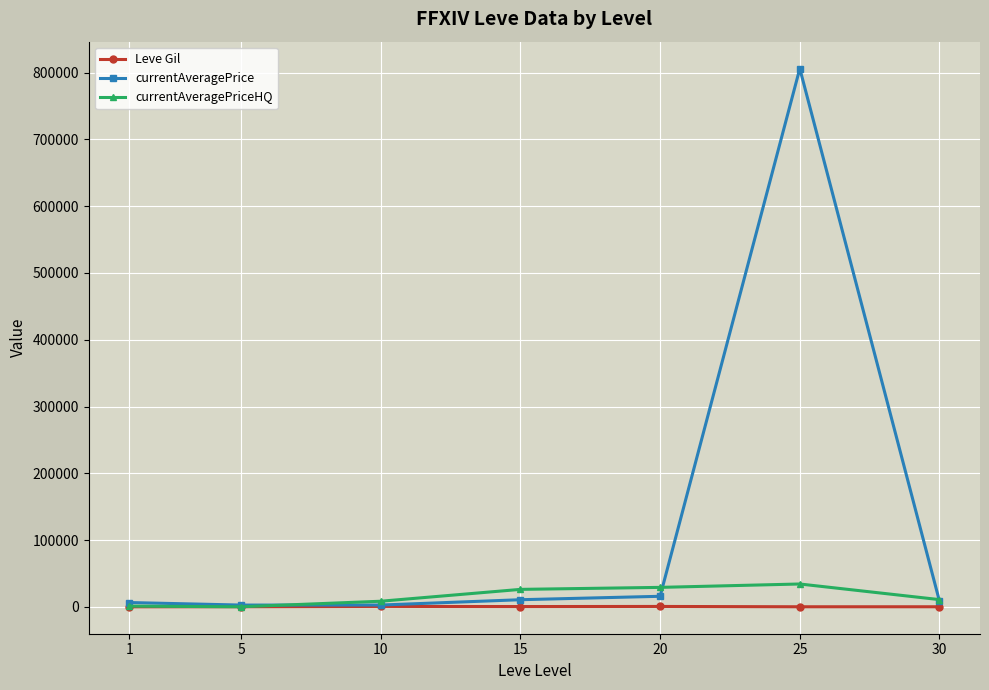

What is the total value across all series at 10?

12272.0